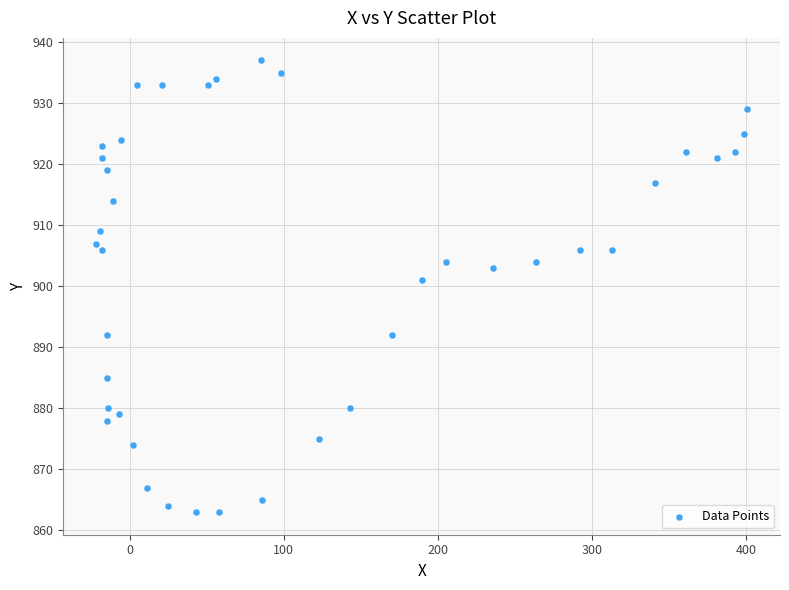

What is the range of X values (max minus min)?

423